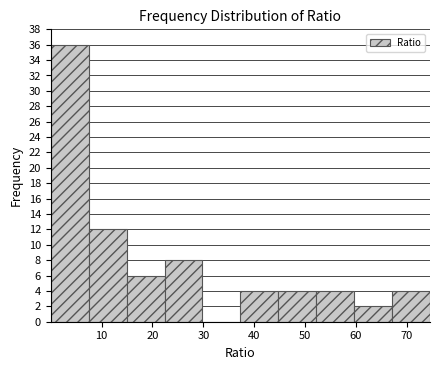

What is the height of the bar covering 37 to 45 on the x-axis? Neither the bar edges nor the heights are printed on the chart, so give them approximately, as read against the axes.

4